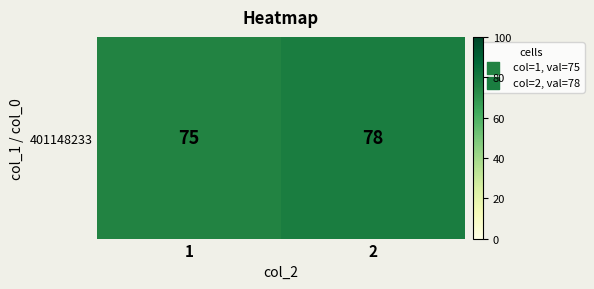

What is the sum of all values?

153